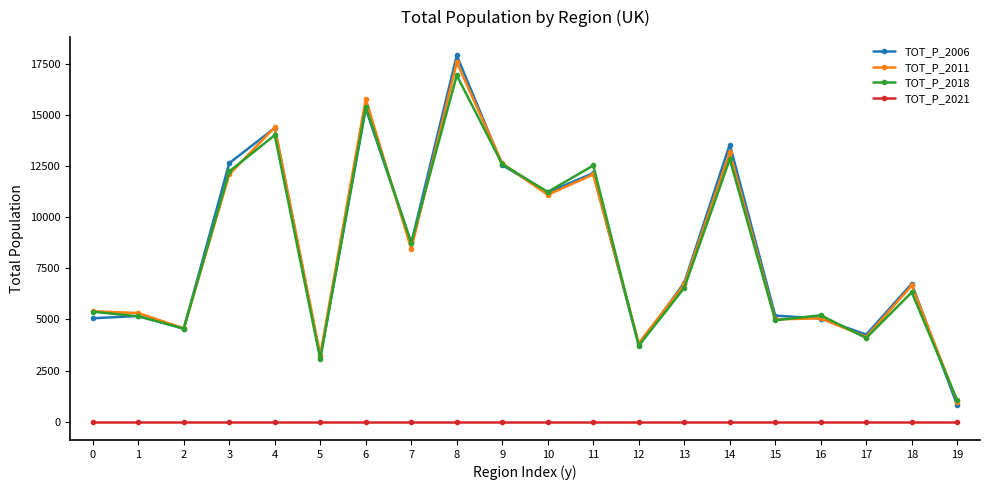

What is the sum of the TOT_P_2011 values at 16 and 19?

6038